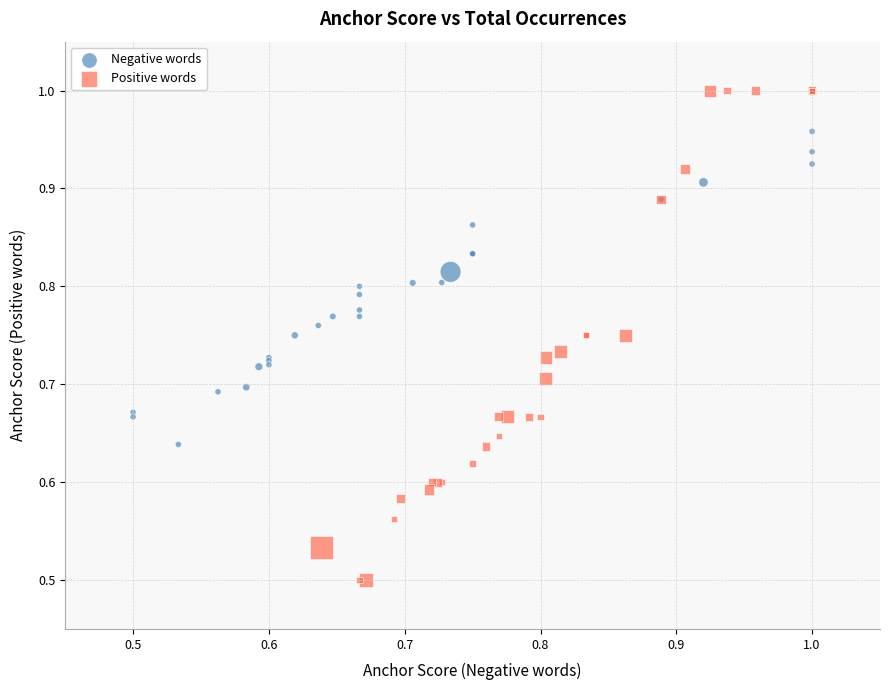

Which series has the widest spread of Y values?

Positive words